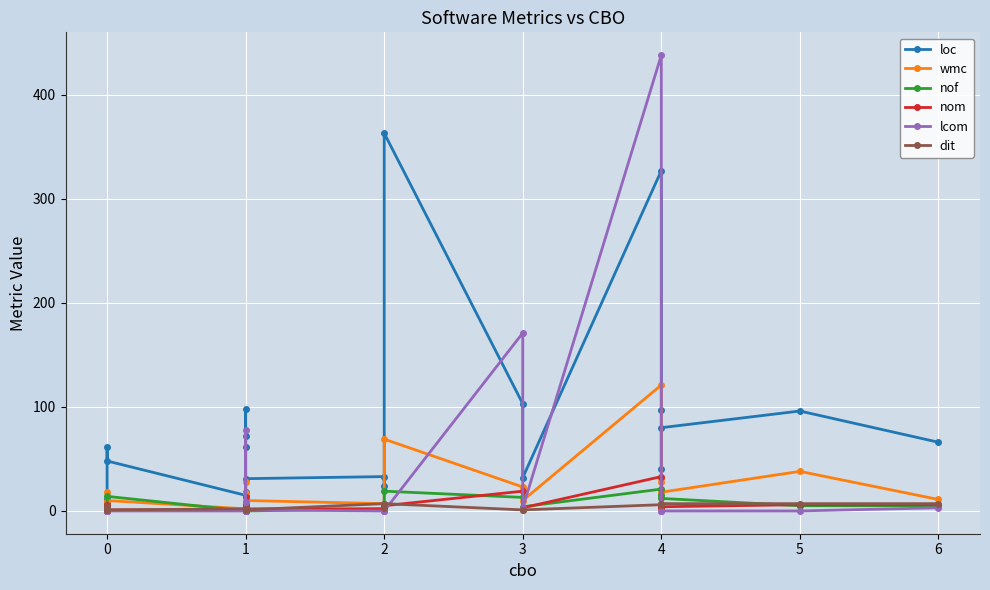

What is the difference between the second highest and second lowest values in the dit series?

6